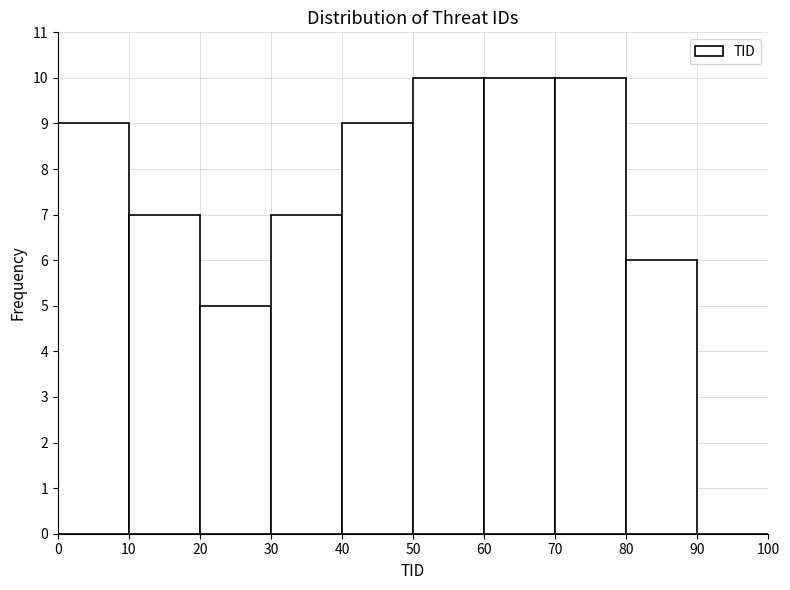

Reading left to right, list every bar in this chart as the range it spans on the x-axis followed by its height. The values are not printed on the chart, so give them approximately, as read against the axis.

0 to 10: 9
10 to 20: 7
20 to 30: 5
30 to 40: 7
40 to 50: 9
50 to 60: 10
60 to 70: 10
70 to 80: 10
80 to 90: 6
90 to 100: 0